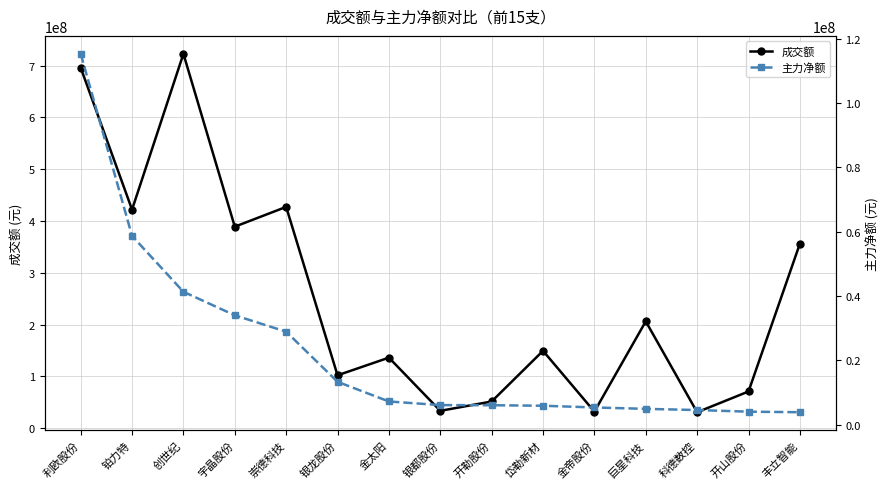

Where is the first local maximum for 成交额?

创世纪